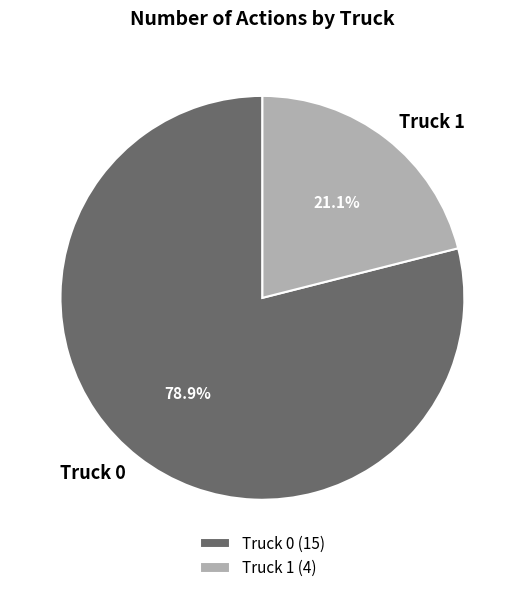

True or false: Truck 1 accounts for 21% of the total.

True